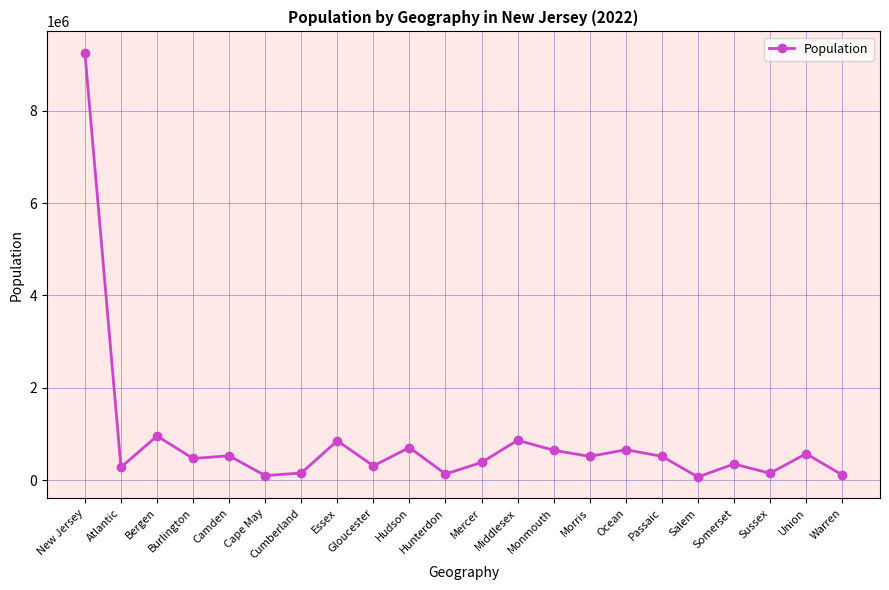

What is the approximate value at New Jersey?

9261699